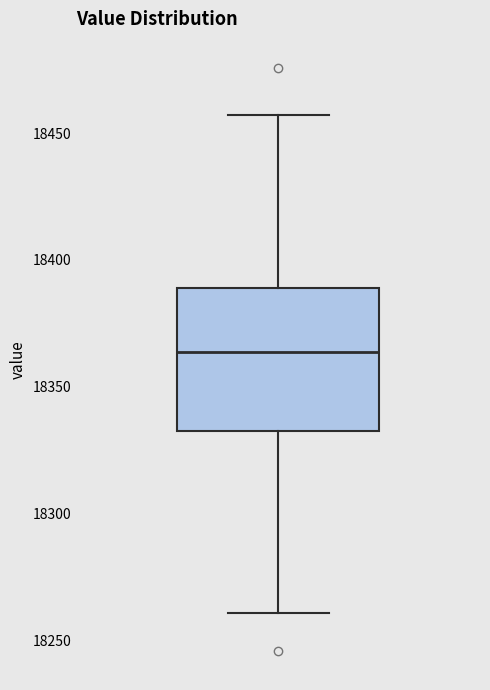

Read this box plot against the y-axis: the position of the median line, the range covered by the box, and the ends of both whiskers. The values are not printed on the chart, so give them approximately, as read against the axis.

median 18365, box 18330 to 18390, whiskers 18260 to 18455